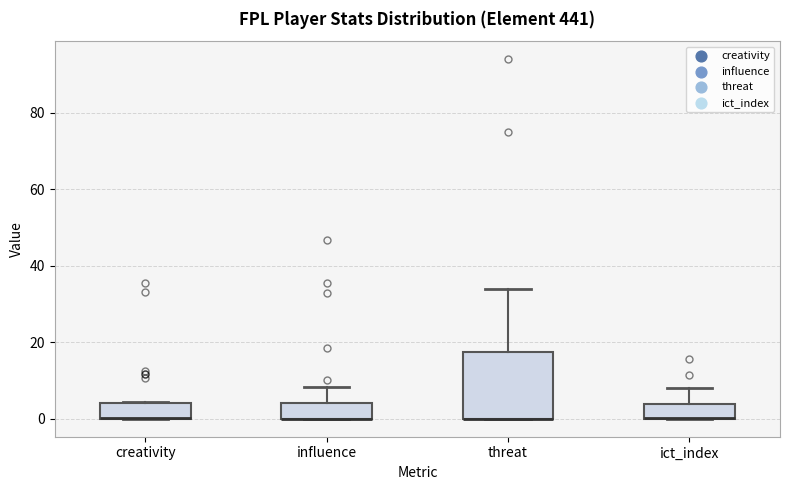

Reading left to right, read every box against the y-axis: the position of its median line, the range the box covers, and the ends of its whiskers. The values are not printed on the chart, so give them approximately, as read against the axis.

creativity: median 0 (drawn on the box's lower edge), box 0 to 4, whiskers 0 to 4
influence: median 0 (drawn on the box's lower edge), box 0 to 4, whiskers 0 to 8
threat: median 0 (drawn on the box's lower edge), box 0 to 18, whiskers 0 to 34
ict_index: median 0 (drawn on the box's lower edge), box 0 to 4, whiskers 0 to 8